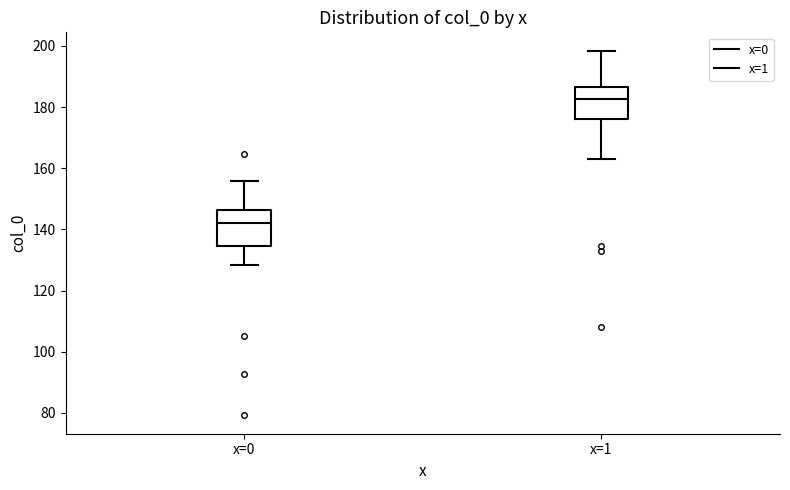

Reading left to right, read every box against the y-axis: the position of its median line, the range the box covers, and the ends of its whiskers. The values are not printed on the chart, so give them approximately, as read against the axis.

x=0: median 142, box 134 to 146, whiskers 128 to 156
x=1: median 182, box 176 to 186, whiskers 162 to 198